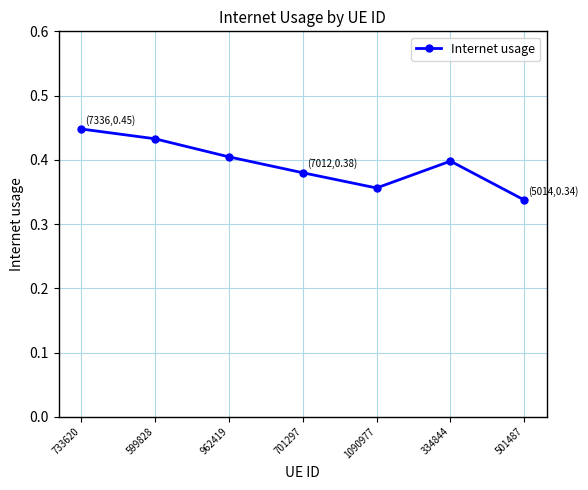

True or false: the data has more than 0 interior local peaks.

True